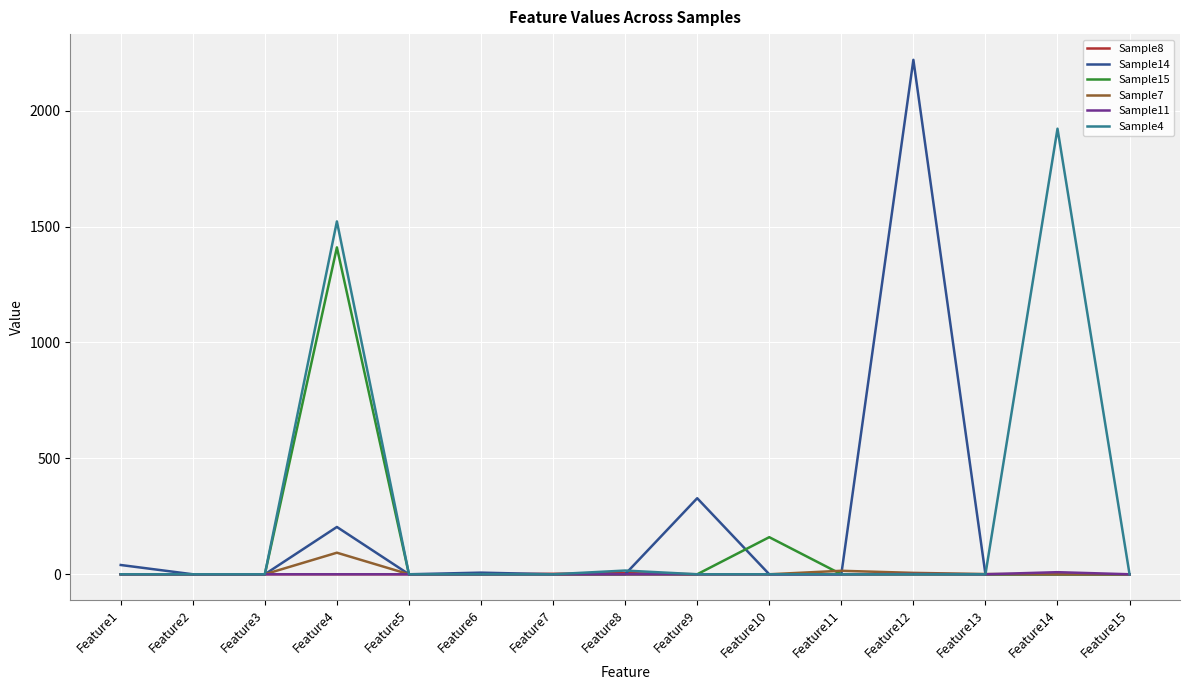

True or false: Sample7 has a value of 15 at Feature11.

True